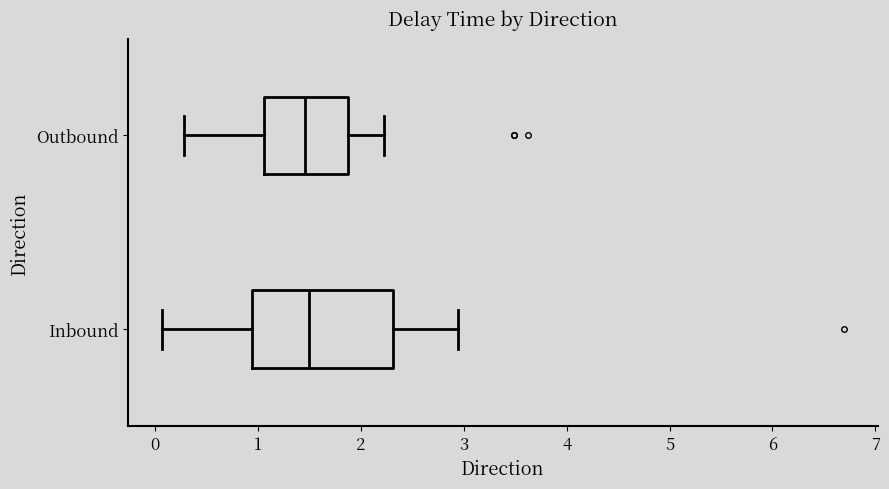

Reading bottom to top, read every box against the x-axis: the position of its median line, the range the box covers, and the ends of its whiskers. The values are not printed on the chart, so give them approximately, as read against the axis.

Inbound: median 1.5, box 0.9 to 2.3, whiskers 0.1 to 2.9
Outbound: median 1.5, box 1.1 to 1.9, whiskers 0.3 to 2.2